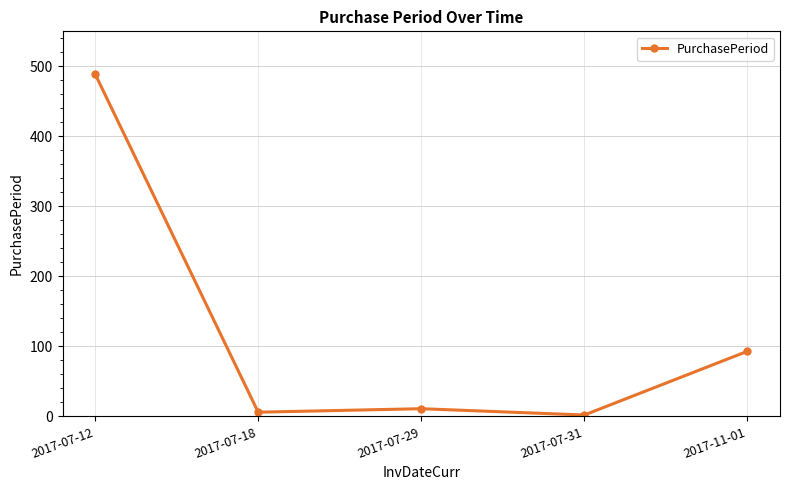

At which label does the data first exceed 11?

2017-07-12